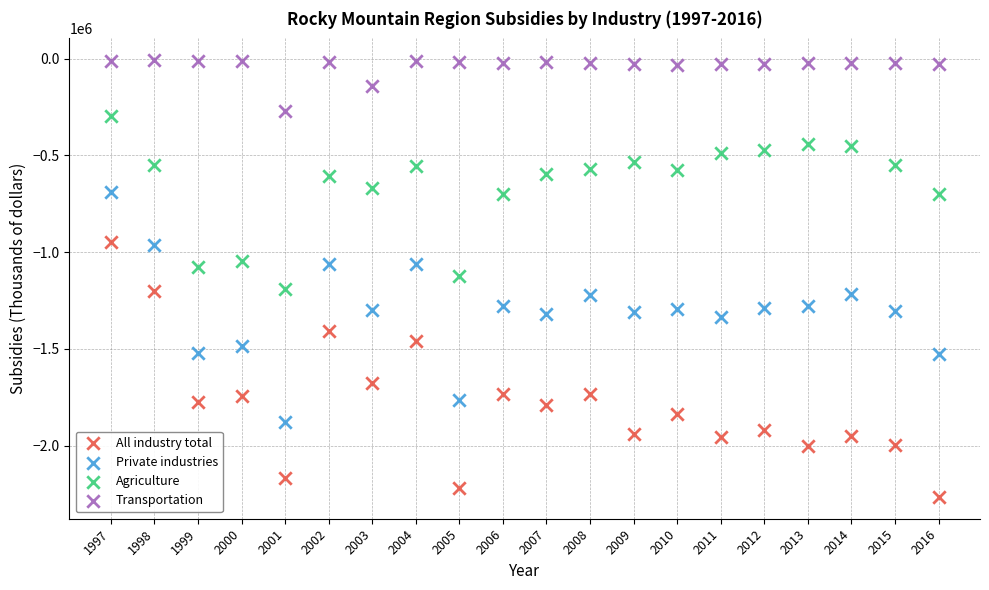

Across all data points, what is the range of Y values (max minus min)?

2255977